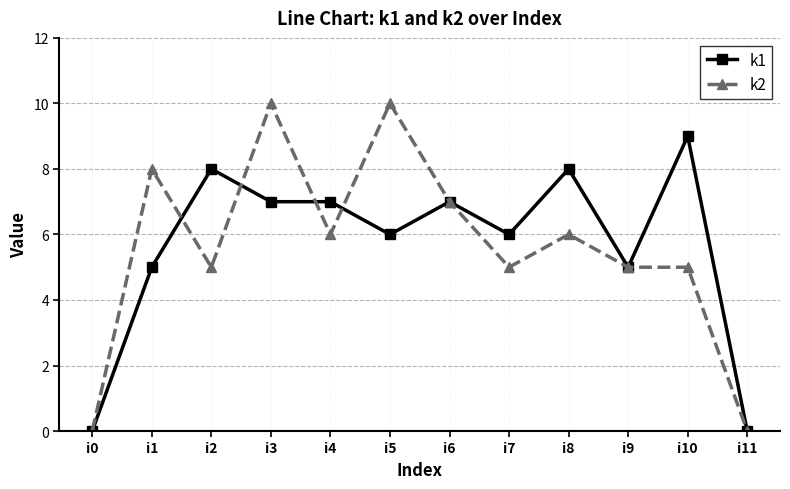

What is the spread (max minus min) of values at i8?

2